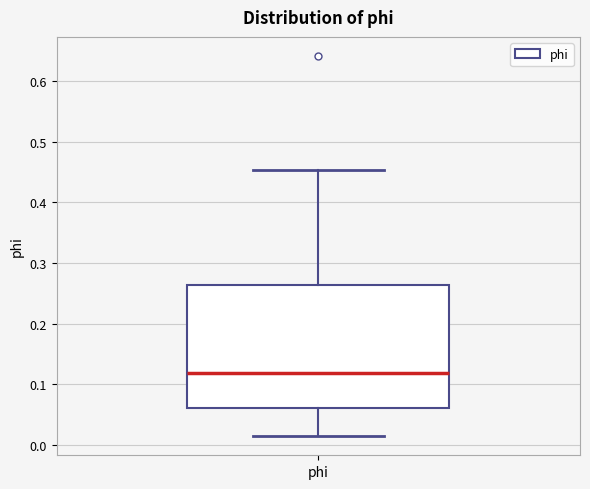

Transcribe this box plot: give where the median line is, the range the box spans, and where the two whiskers end, as read against the y-axis. The values are not printed on the chart, so give them approximately, as read against the axis.

median 0.12, box 0.06 to 0.26, whiskers 0.01 to 0.45